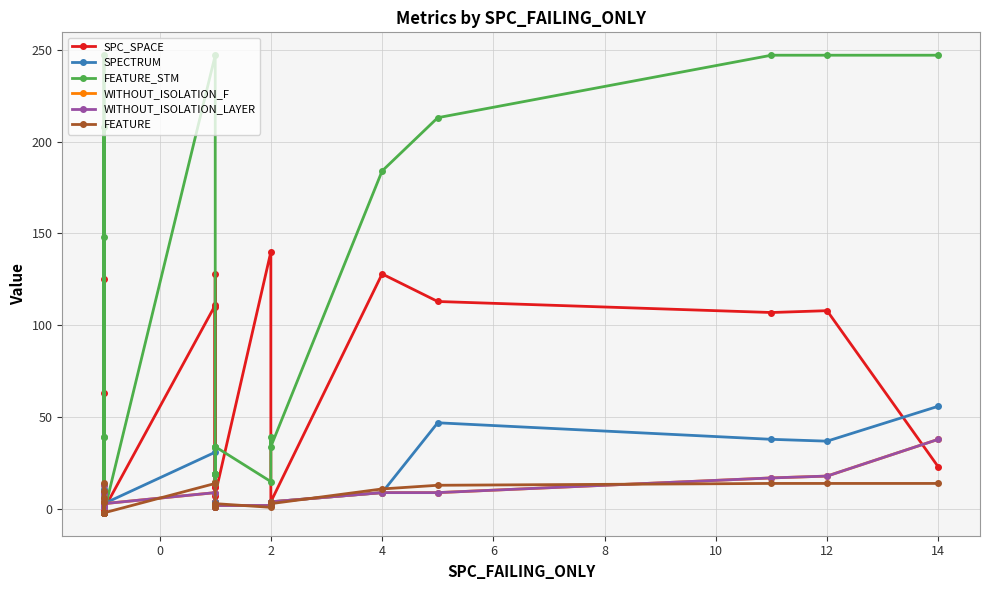

The value of WITHOUT_ISOLATION_LAYER at 13 is 14. True or false?

False